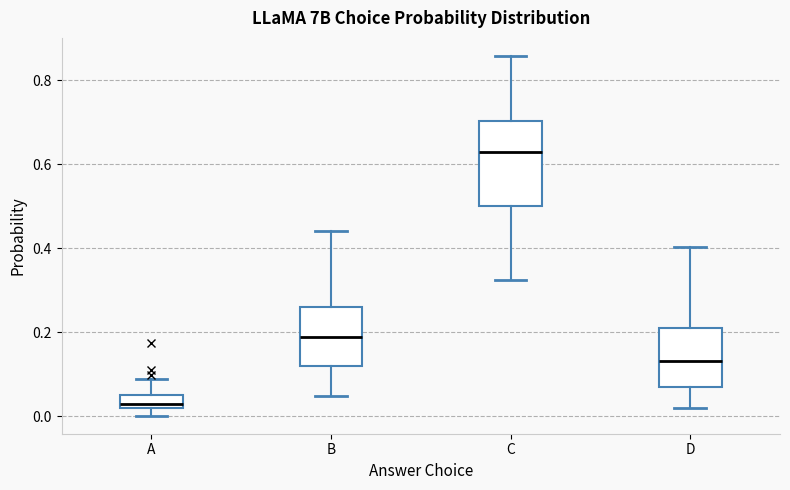

Where does the upper whisker of the box for D end on the y-axis? The values are not printed on the chart, so give them approximately, as read against the axis.

0.40